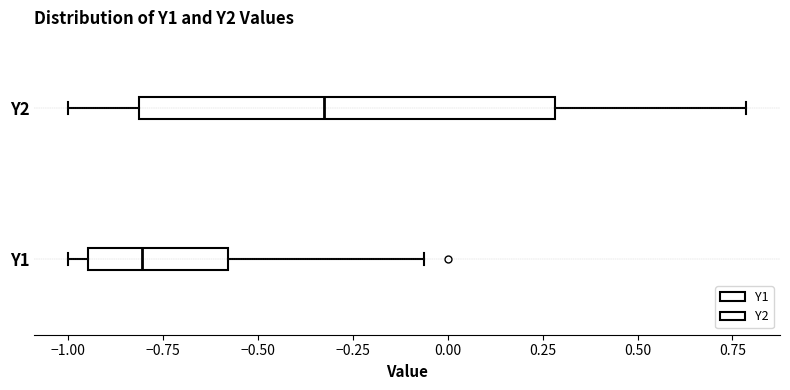

Reading bottom to top, read every box against the x-axis: the position of its median line, the range the box covers, and the ends of its whiskers. The values are not printed on the chart, so give them approximately, as read against the axis.

Y1: median -0.80, box -0.95 to -0.60, whiskers -1.00 to -0.05
Y2: median -0.35, box -0.80 to 0.30, whiskers -1.00 to 0.80